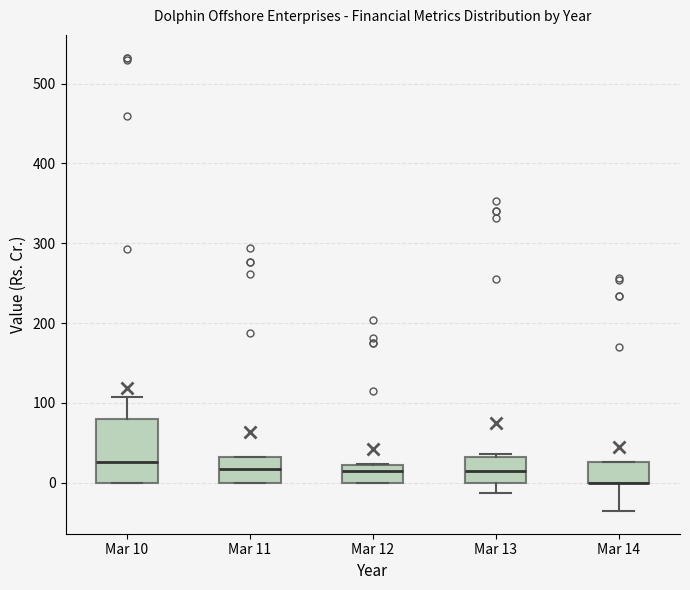

Reading left to right, read every box against the y-axis: the position of its median line, the range the box covers, and the ends of its whiskers. The values are not printed on the chart, so give them approximately, as read against the axis.

Mar 10: median 30, box 0 to 80, whiskers 0 to 110
Mar 11: median 20, box 0 to 30, whiskers 0 to 30
Mar 12: median 20 (just below the box's upper edge), box 0 to 20, whiskers 0 to 20
Mar 13: median 10, box 0 to 30, whiskers -10 to 40
Mar 14: median 0 (drawn on the box's lower edge), box 0 to 30, whiskers -40 to 30